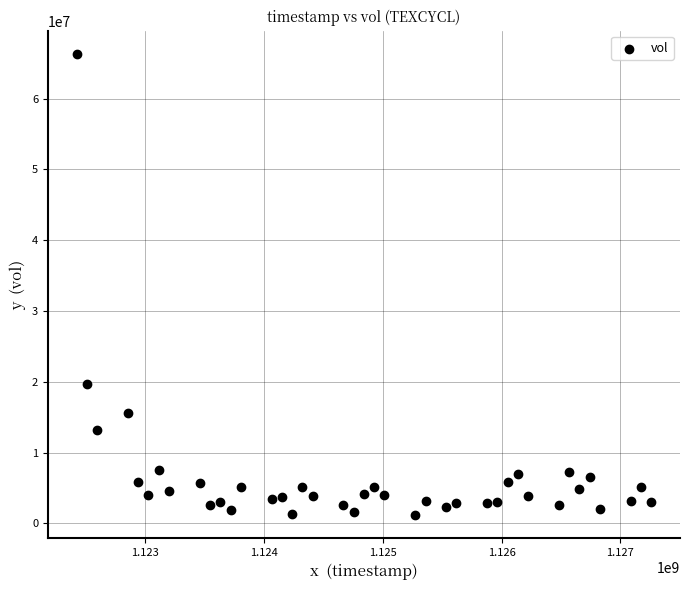

What is the range of Y values (max minus min)?

65182318